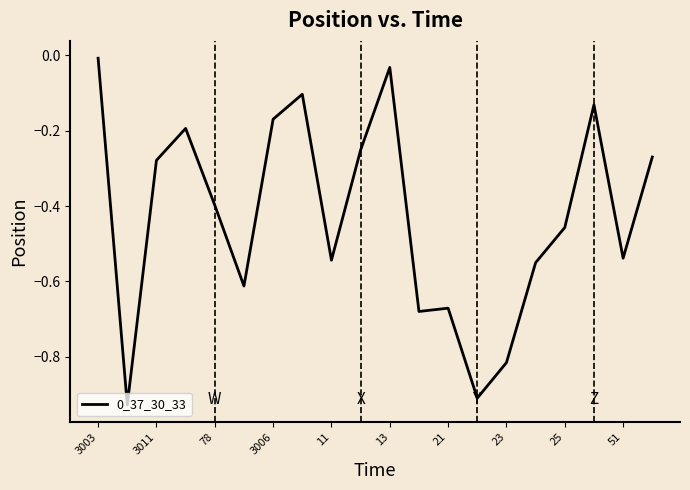

What is the difference between the maximum and minimum values?

0.9